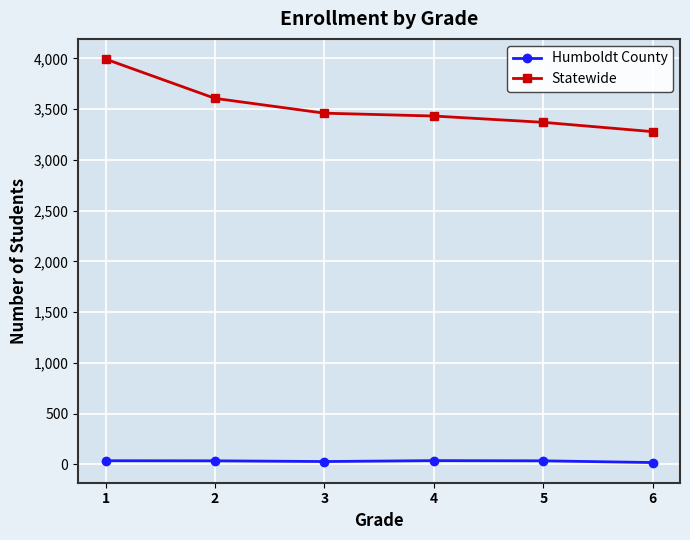

True or false: Humboldt County and Statewide intersect in this chart.

False